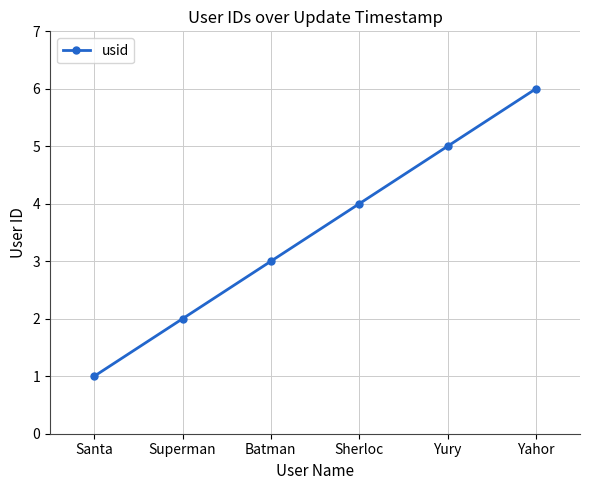

Between Superman and Batman, which is larger?

Batman